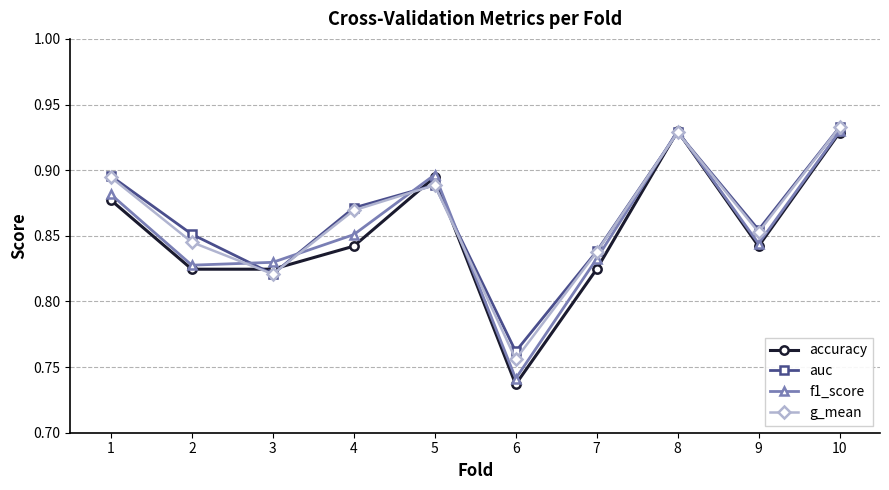

The accuracy series shows 0.6 at 5. True or false?

False